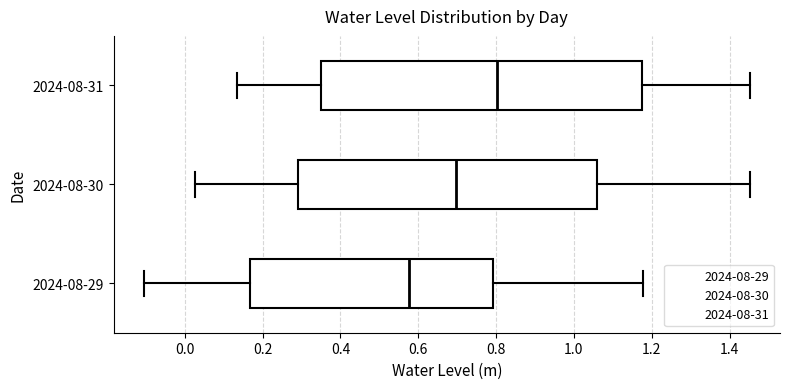

Which box's median line is the furthest to the left?

2024-08-29